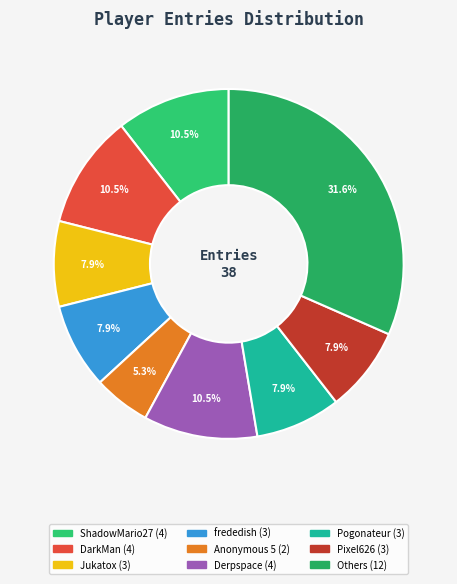

Count the number of slices in the pie.

9